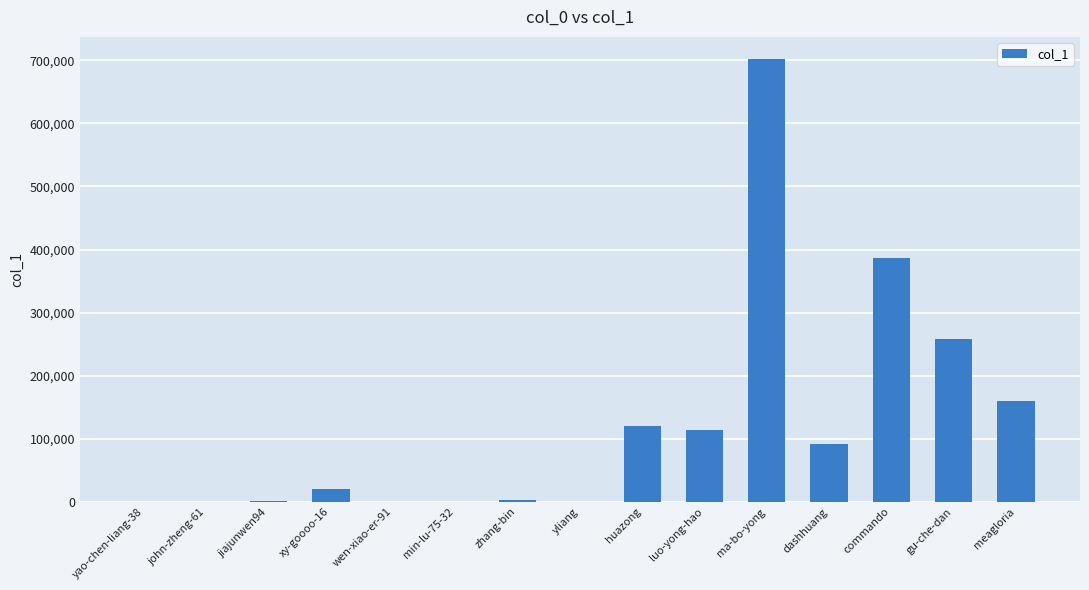

What is the average value?

123853